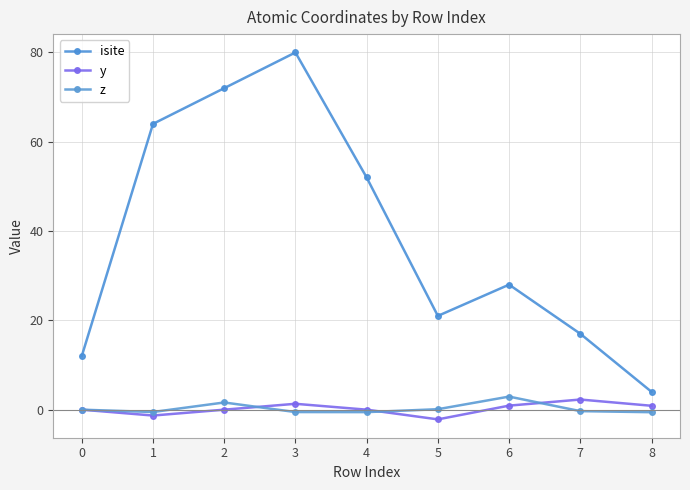

How many lines are shown in the chart?

3